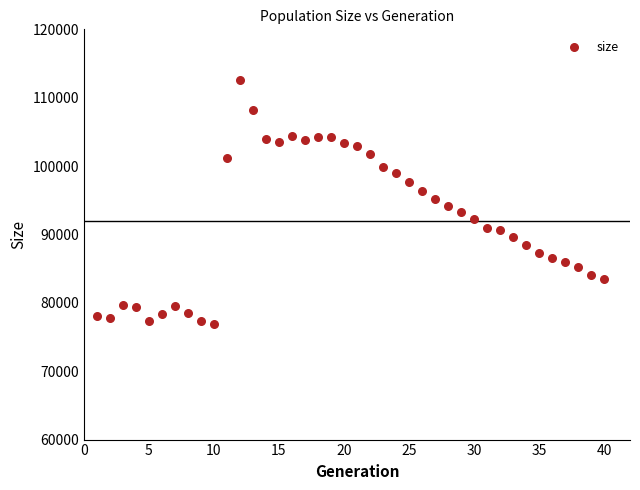

What is the range of X values (max minus min)?

39